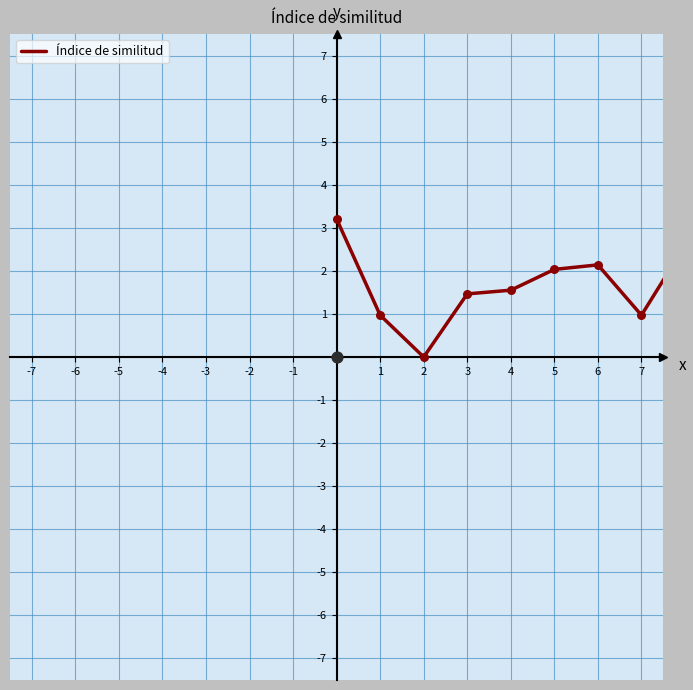

Between -2 and 2, which is larger?

2